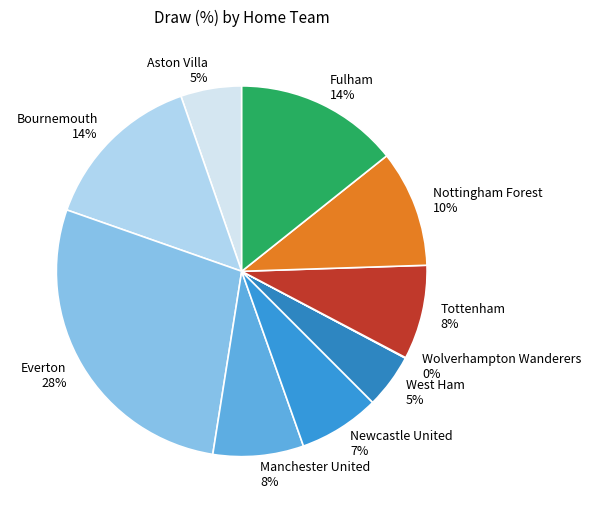

Does Aston Villa account for over 50% of the chart?

No